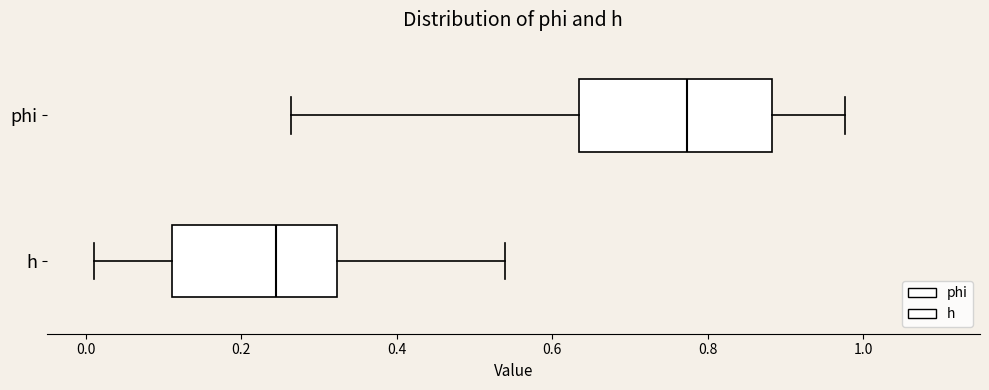

Comparing the boxes themselves (not the whiskers), which one is the widest?

phi